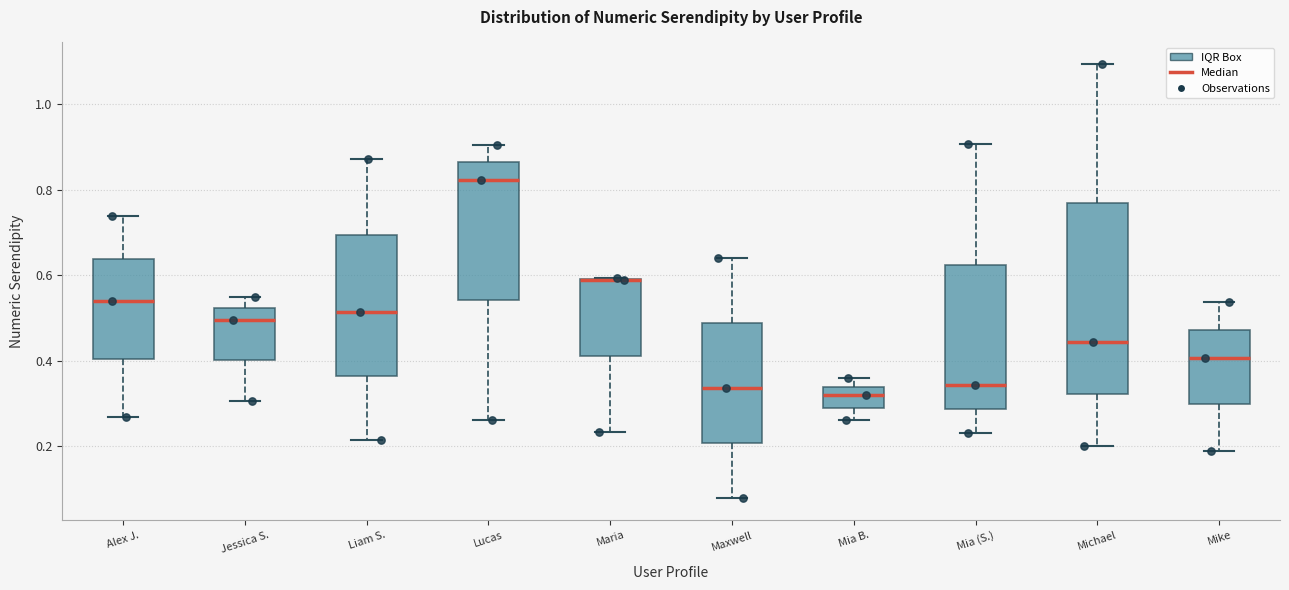

Reading left to right, read every box against the y-axis: the position of its median line, the range the box covers, and the ends of its whiskers. The values are not printed on the chart, so give them approximately, as read against the axis.

Alex J.: median 0.54, box 0.40 to 0.64, whiskers 0.26 to 0.74
Jessica S.: median 0.50, box 0.40 to 0.52, whiskers 0.30 to 0.56
Liam S.: median 0.52, box 0.36 to 0.70, whiskers 0.22 to 0.88
Lucas: median 0.82, box 0.54 to 0.86, whiskers 0.26 to 0.90
Maria: median 0.58 (drawn on the box's upper edge), box 0.42 to 0.60, whiskers 0.24 to 0.60
Maxwell: median 0.34, box 0.20 to 0.48, whiskers 0.08 to 0.64
Mia B.: median 0.32, box 0.30 to 0.34, whiskers 0.26 to 0.36
Mia (S.): median 0.34, box 0.28 to 0.62, whiskers 0.24 to 0.90
Michael: median 0.44, box 0.32 to 0.76, whiskers 0.20 to 1.10
Mike: median 0.40, box 0.30 to 0.48, whiskers 0.18 to 0.54